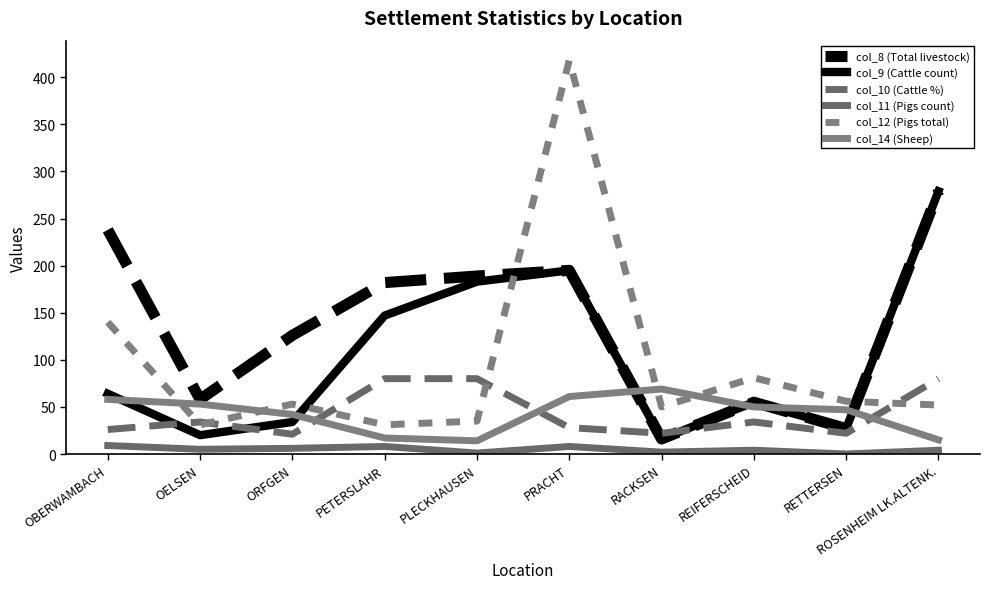

Rank the categories by col_9 (Cattle count) value from highest to lowest.

ROSENHEIM LK.ALTENK., PRACHT, PLECKHAUSEN, PETERSLAHR, OBERWAMBACH, REIFERSCHEID, ORFGEN, RETTERSEN, OELSEN, RACKSEN